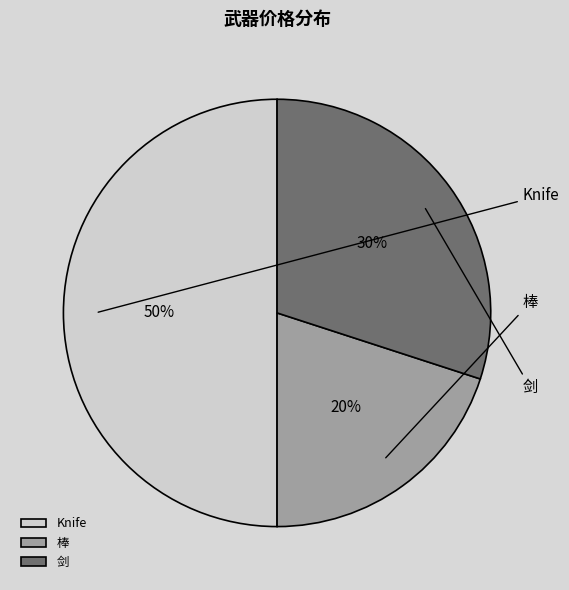

To the nearest percent, what is the combined percentage of 棒 and Knife?

70%